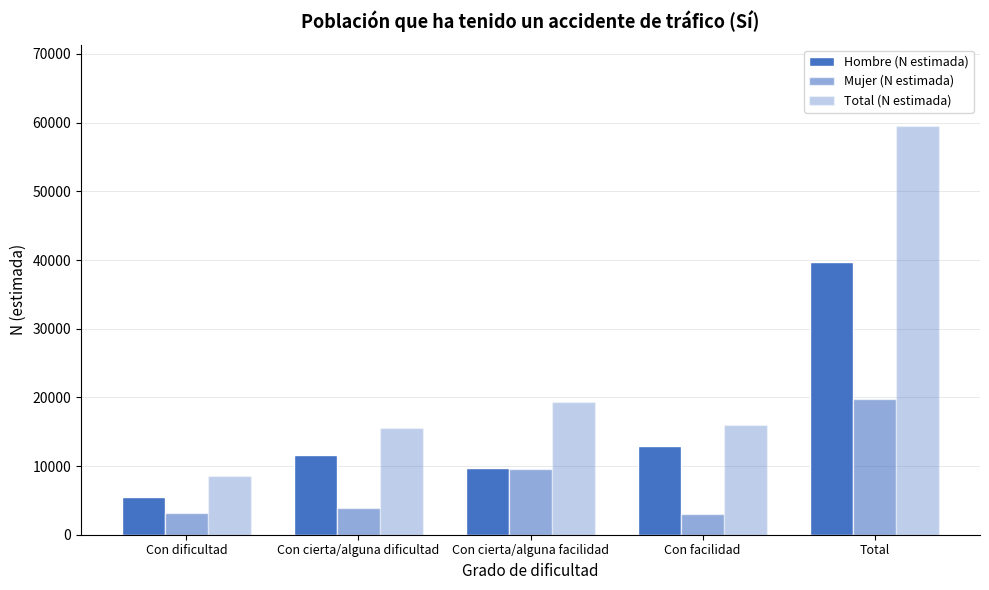

What is the difference between the Hombre (N estimada) values at Con cierta/alguna facilidad and Con facilidad?

3199